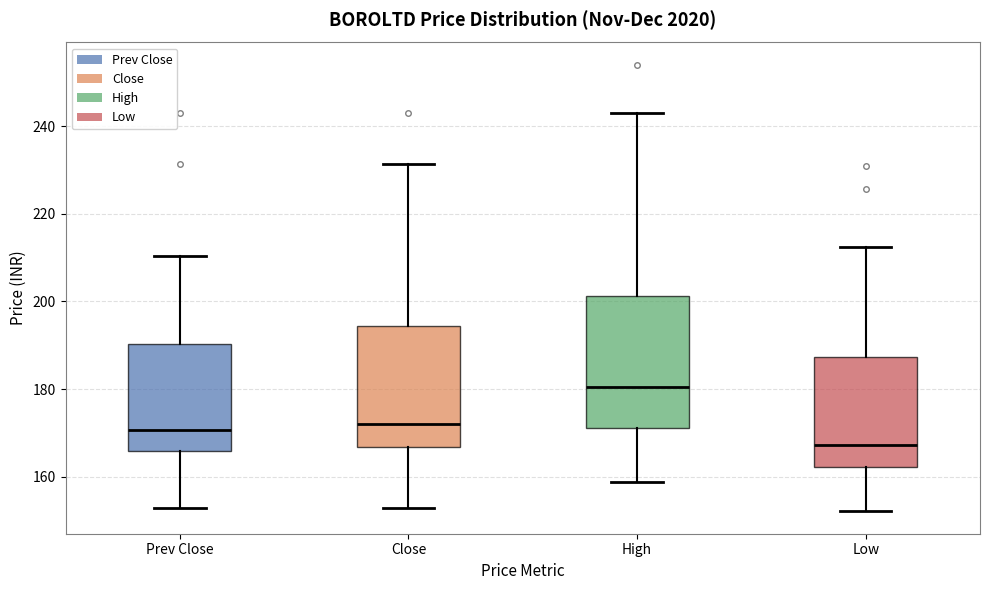

Reading left to right, read every box against the y-axis: the position of its median line, the range the box covers, and the ends of its whiskers. The values are not printed on the chart, so give them approximately, as read against the axis.

Prev Close: median 170, box 166 to 190, whiskers 152 to 210
Close: median 172, box 166 to 194, whiskers 152 to 232
High: median 180, box 172 to 202, whiskers 158 to 242
Low: median 168, box 162 to 188, whiskers 152 to 212